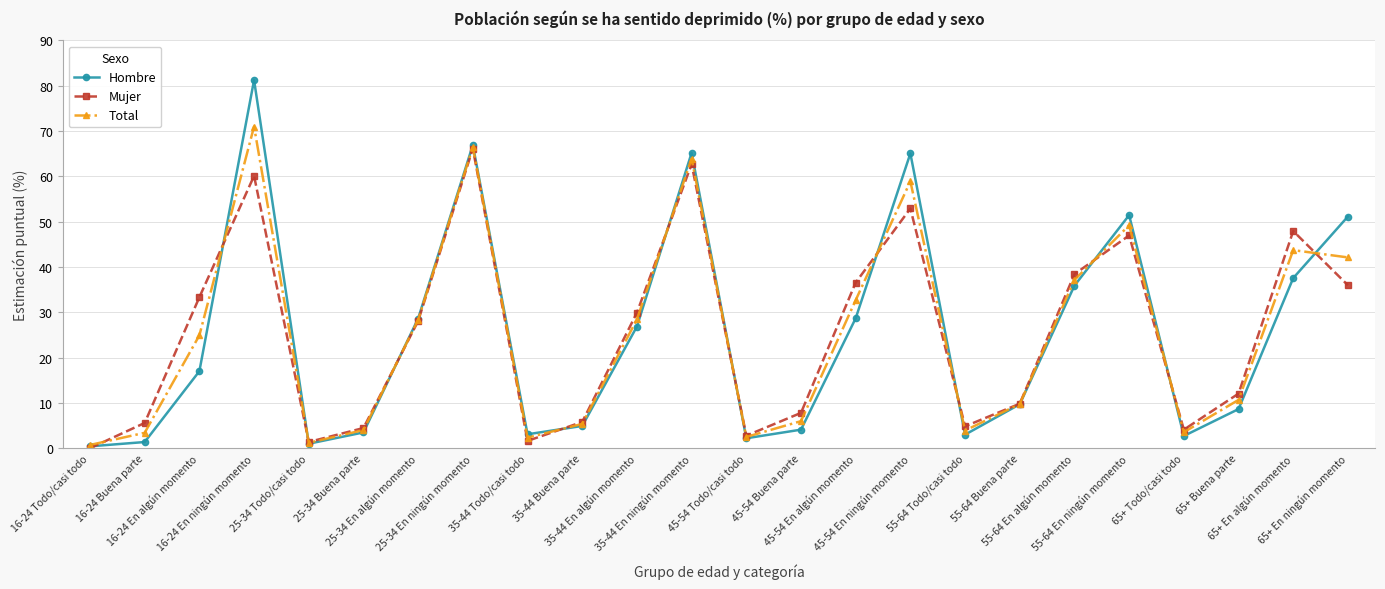

What is the lowest value of the Total series?

0.7